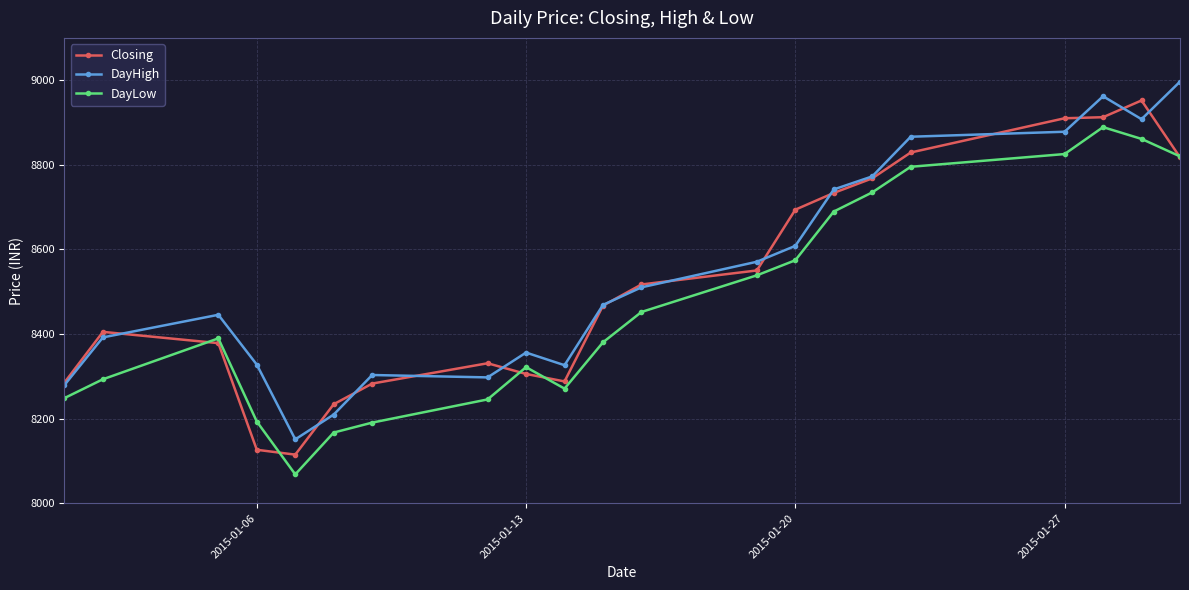

True or false: DayHigh and DayLow intersect in this chart.

False